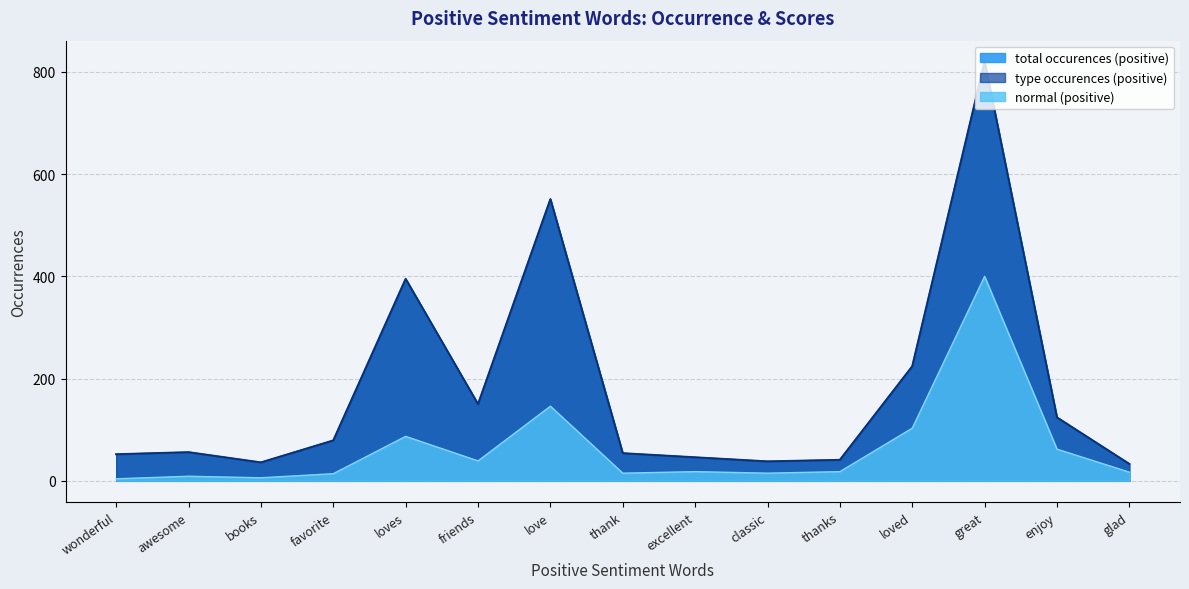

True or false: wonderful and thank intersect in this chart.

False